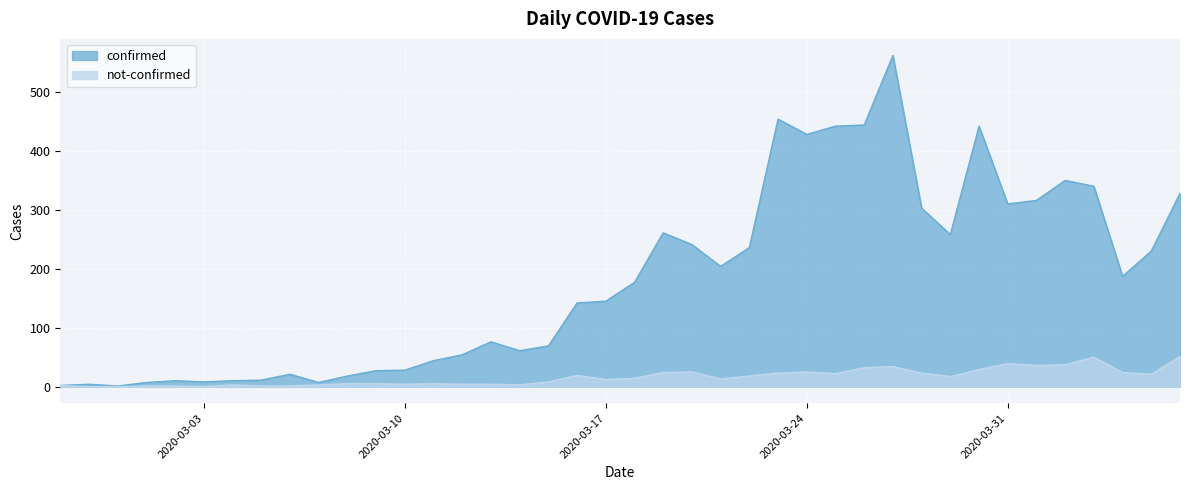

True or false: confirmed has more than 2 interior local peaks.

True